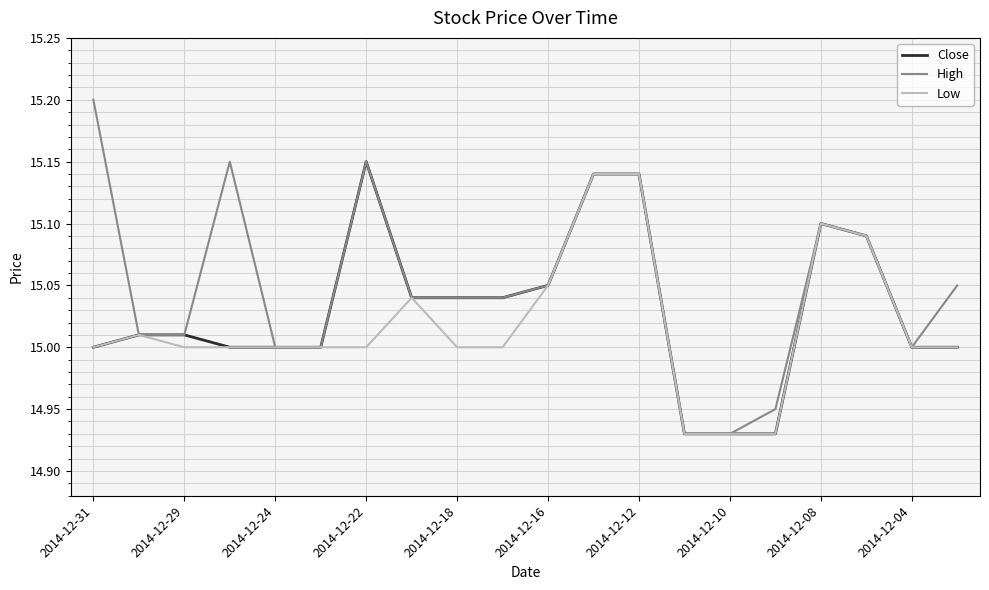

List the series in order of their overall mean, lowest first.

Low, Close, High